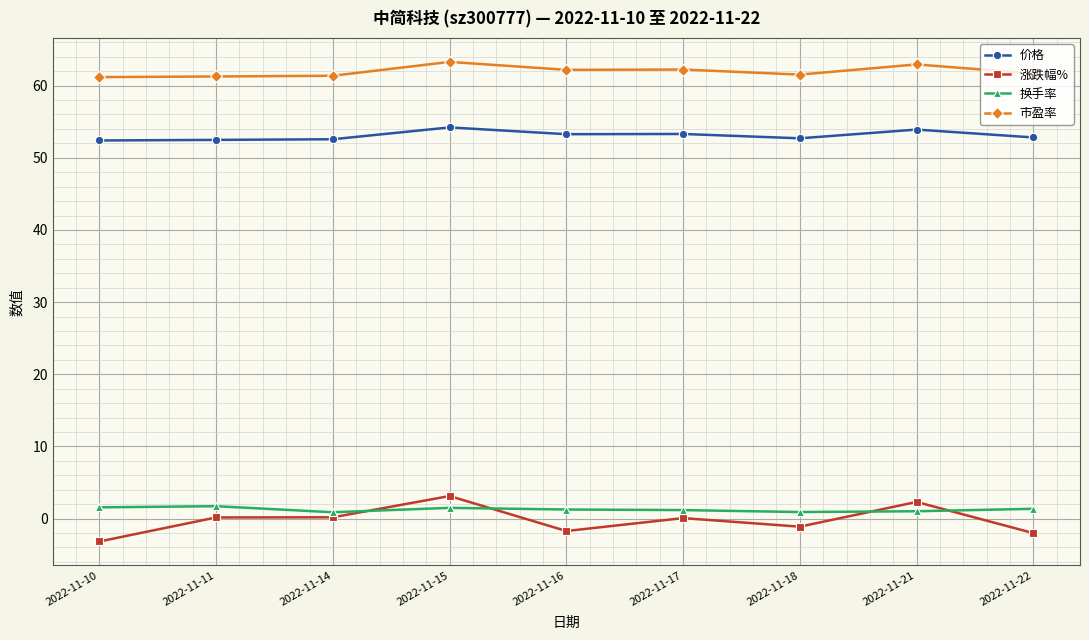

What is the maximum value shown in the chart?

63.3